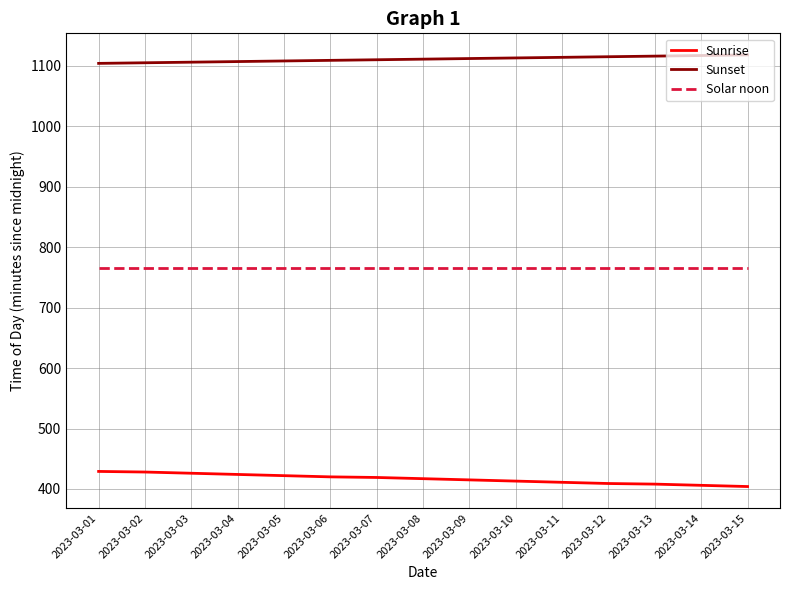

At how many categories does at least one series exceed 673?

15